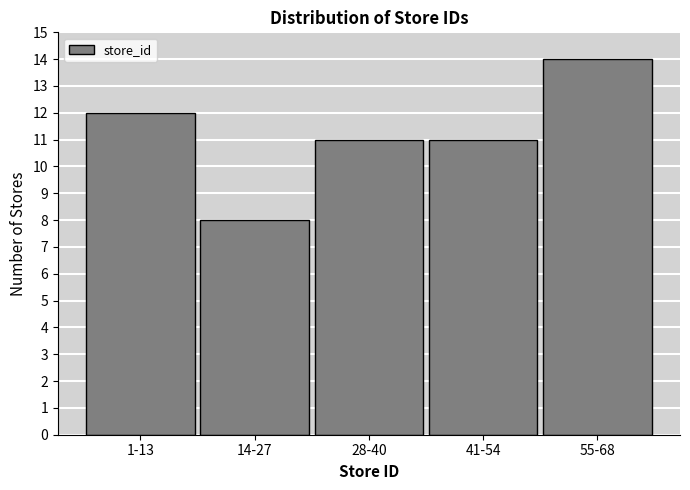

Reading left to right, list all the values displayed in this chart.

1-13=12	14-27=8	28-40=11	41-54=11	55-68=14